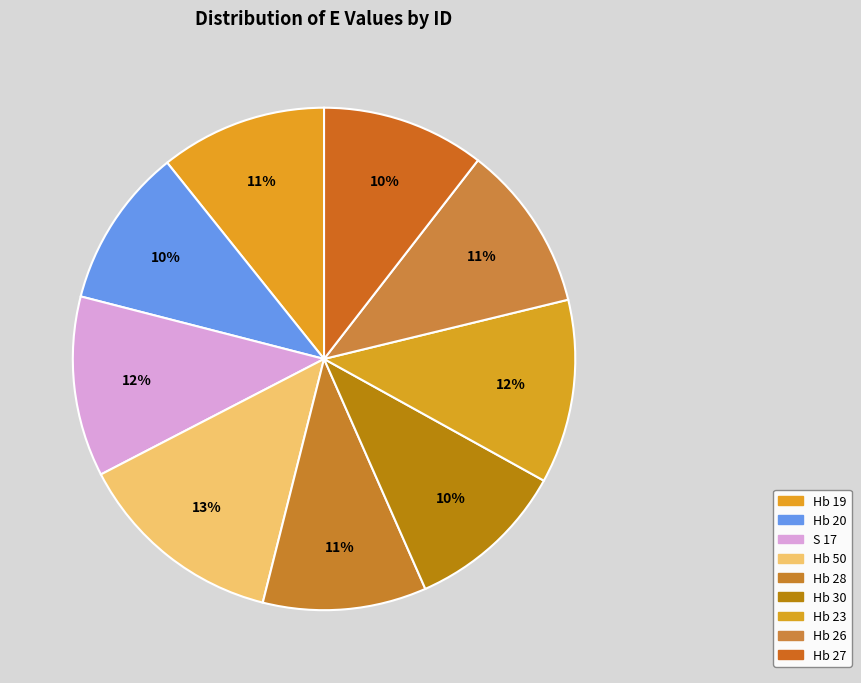

Do Hb 27 and Hb 26 together represent more than half of the pie?

No